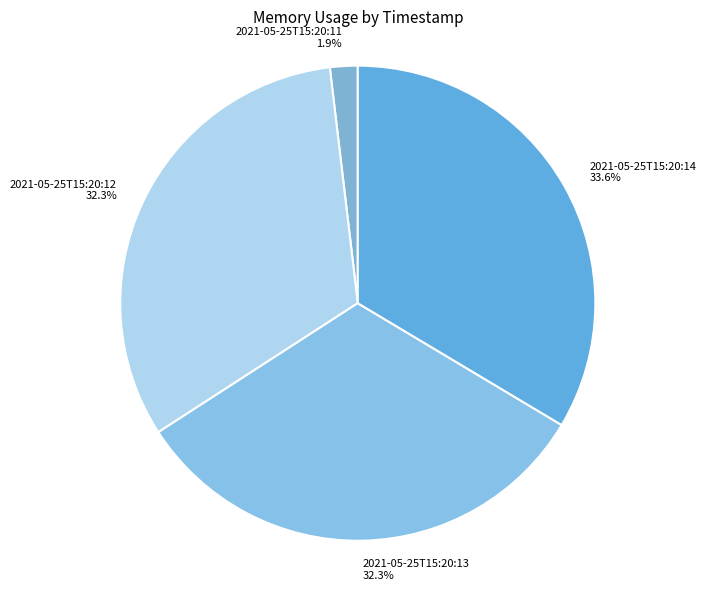

True or false: 2021-05-25T15:20:11 accounts for 10% of the total.

False